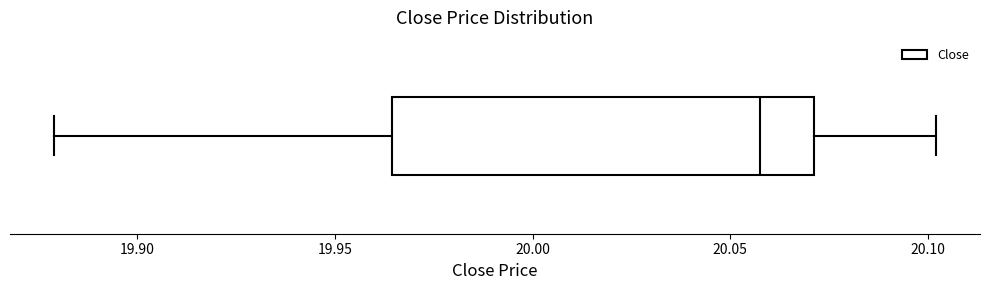

Transcribe this box plot: give where the median line is, the range the box spans, and where the two whiskers end, as read against the x-axis. The values are not printed on the chart, so give them approximately, as read against the axis.

median 20.055, box 19.965 to 20.070, whiskers 19.880 to 20.100